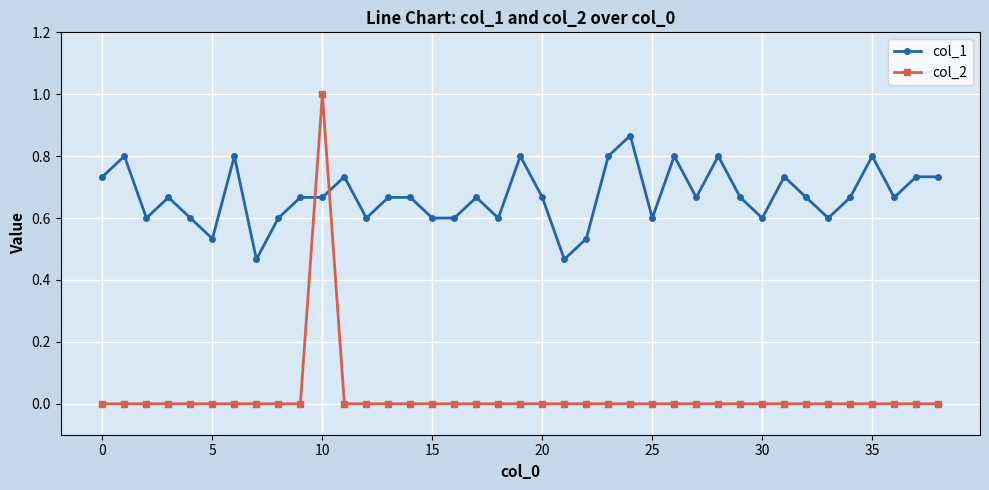

List the series in order of their overall mean, lowest first.

col_2, col_1